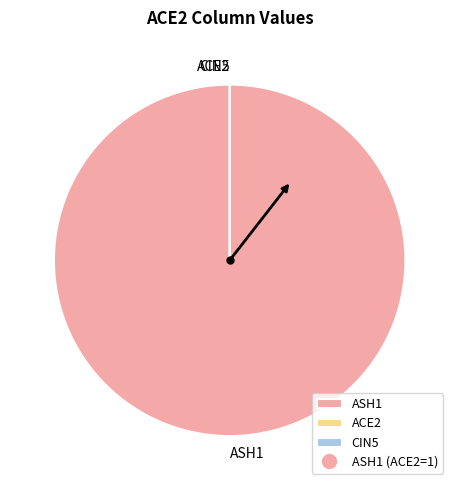

Rank the categories by value from lowest to highest.

ACE2, CIN5, ASH1